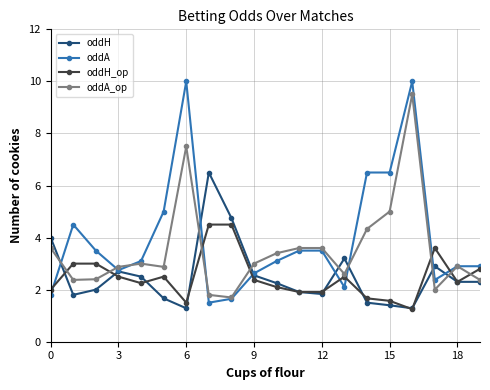

Which series has the widest spread of values?

oddA